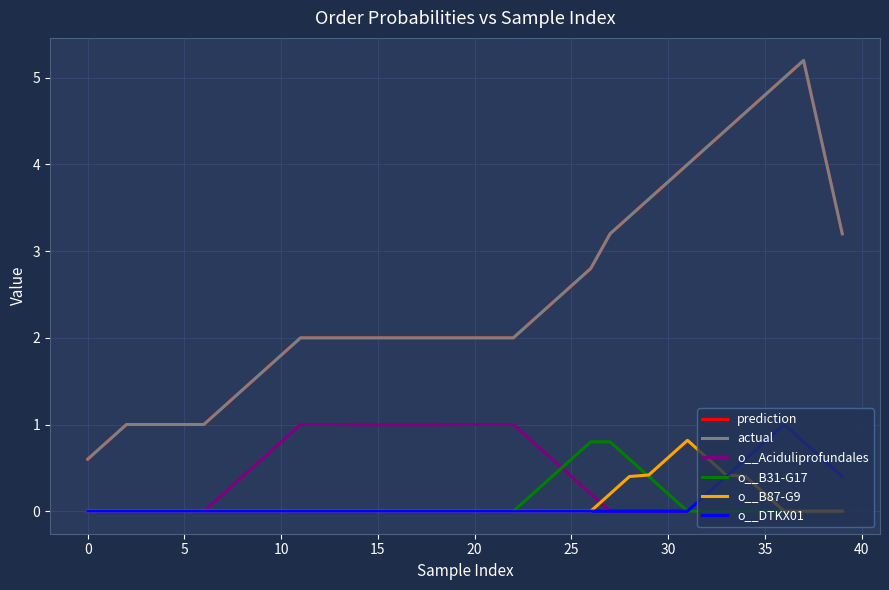

At which category is the sum across all series the highest?

37